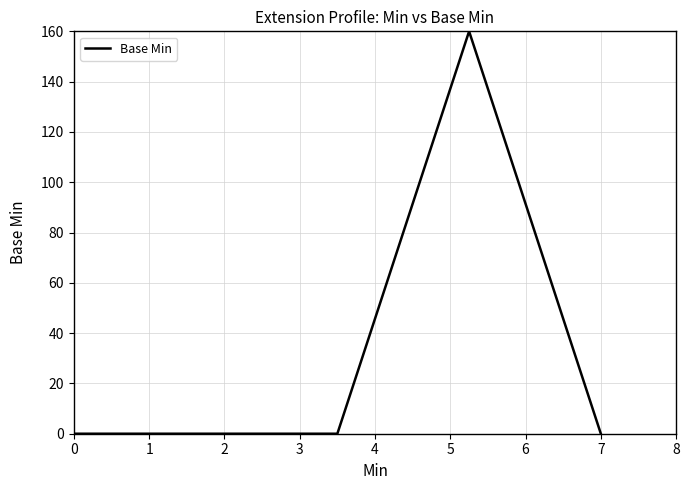

What is the difference between the maximum and minimum values?

160